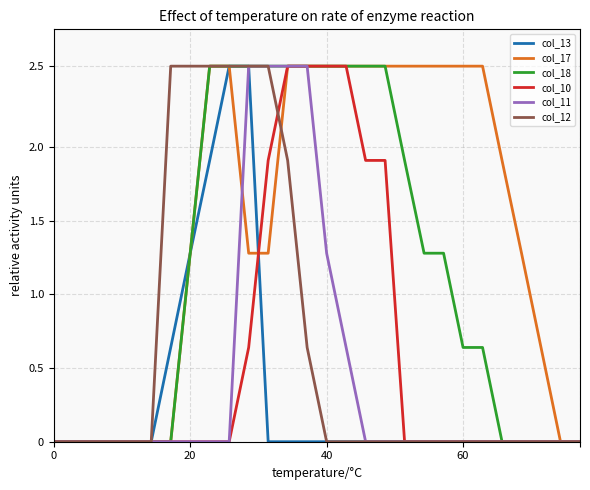

True or false: col_12 and col_11 cross at least once.

False